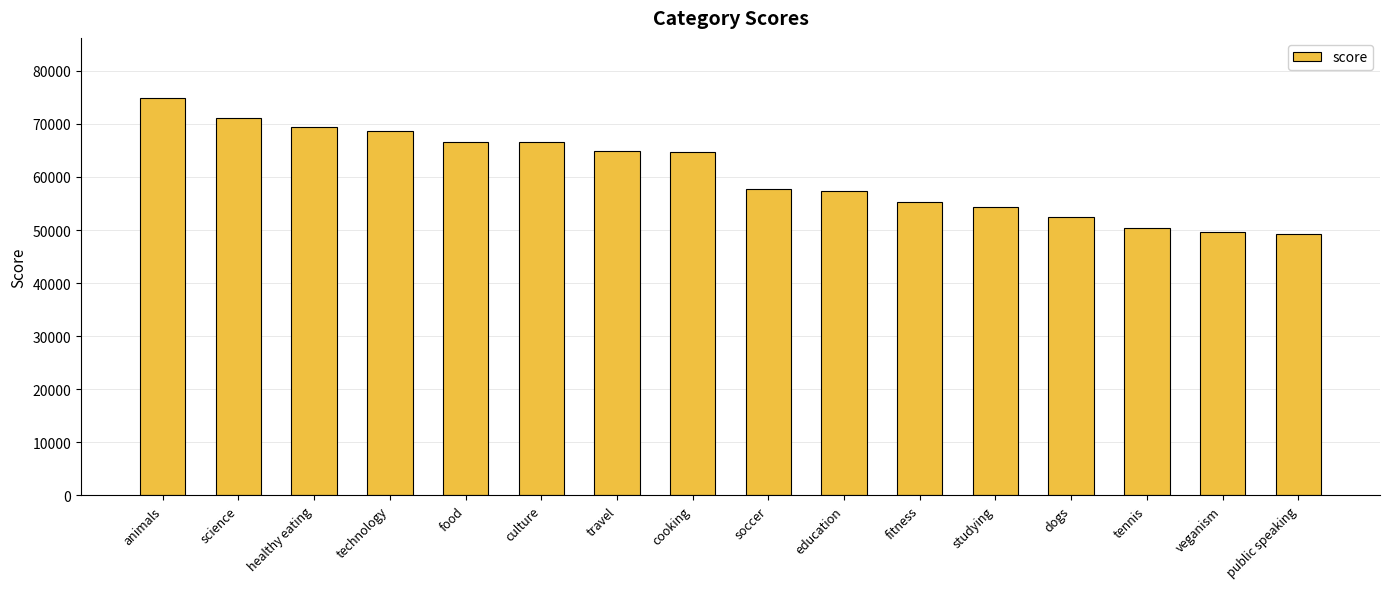

Count the number of categories in the chart.

16